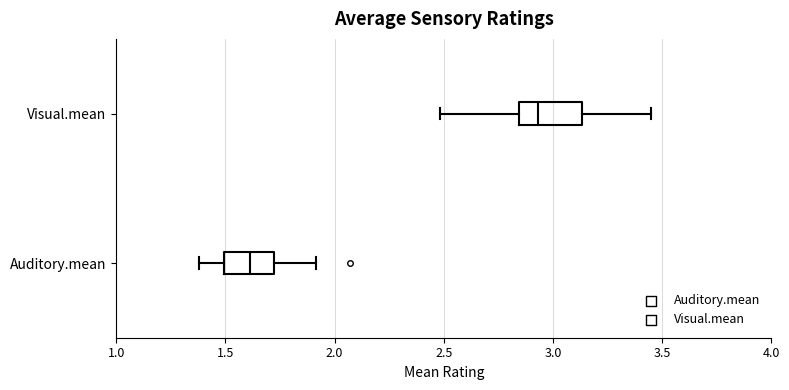

Reading bottom to top, read every box against the x-axis: the position of its median line, the range the box covers, and the ends of its whiskers. The values are not printed on the chart, so give them approximately, as read against the axis.

Auditory.mean: median 1.60, box 1.50 to 1.70, whiskers 1.40 to 1.90
Visual.mean: median 2.95, box 2.85 to 3.15, whiskers 2.50 to 3.45